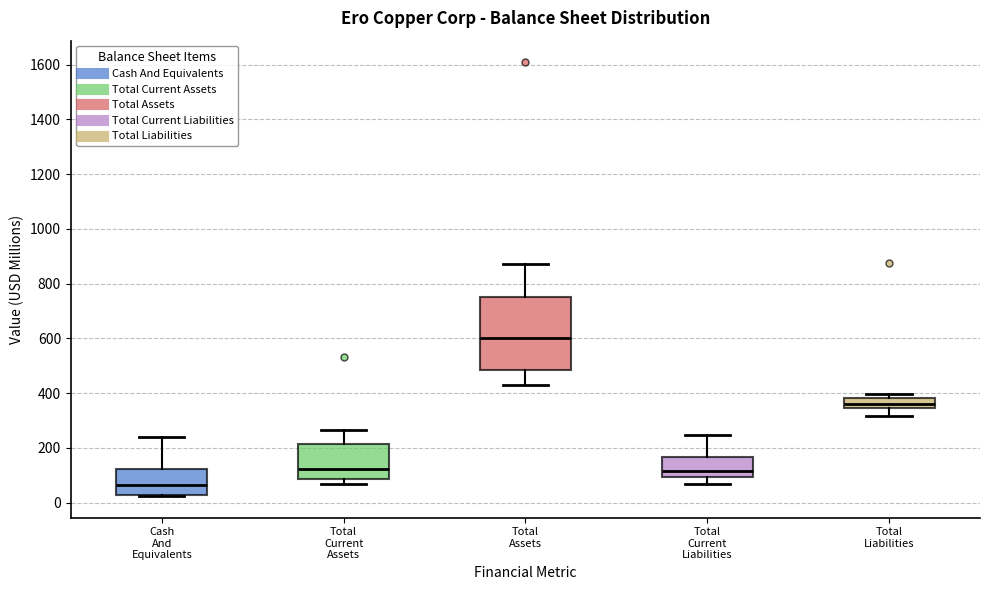

Which box has the lowest median line?

Cash And Equivalents